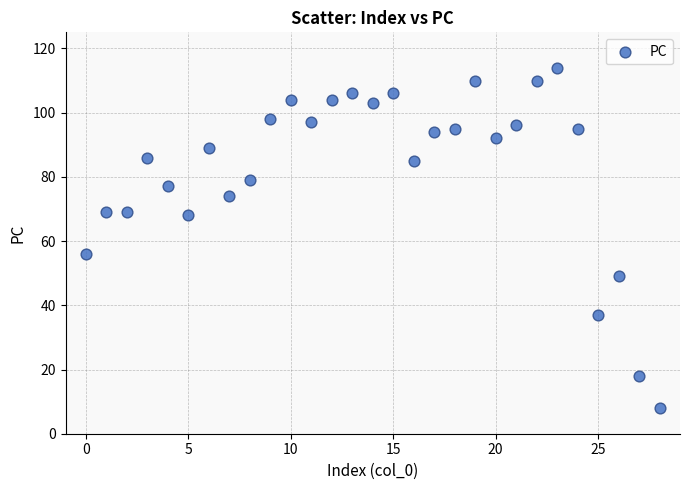

What is the range of Y values (max minus min)?

106